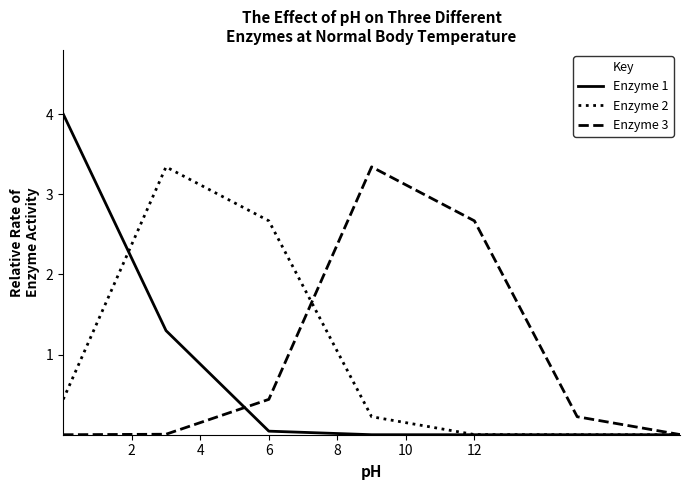

Which series has the widest spread of values?

Enzyme 1